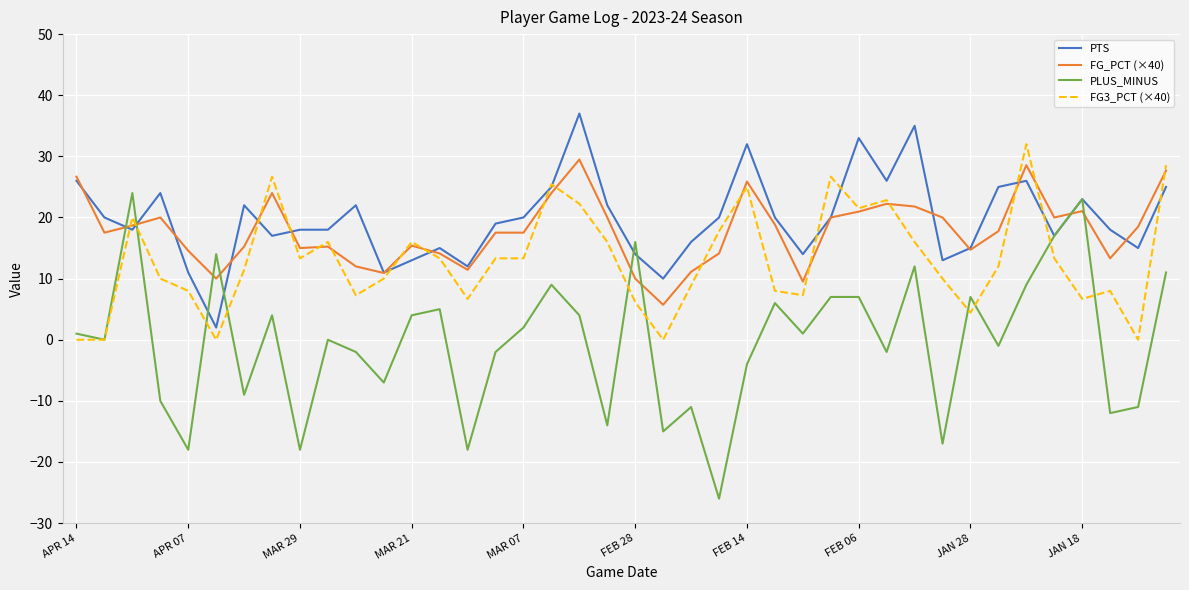

Which series has the widest spread of values?

PLUS_MINUS